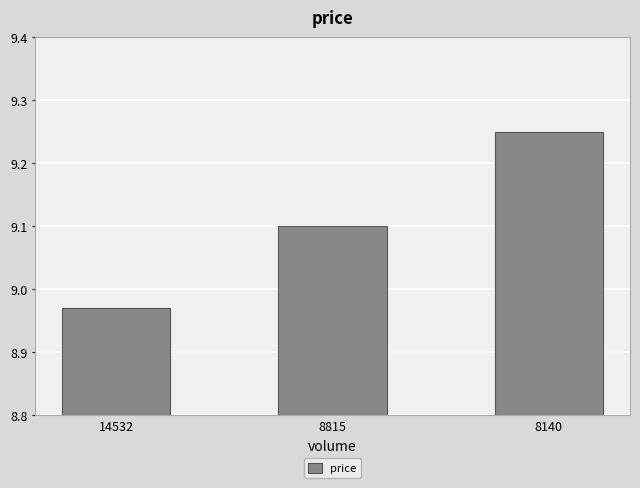

At which label is the value closest to 9?

14532